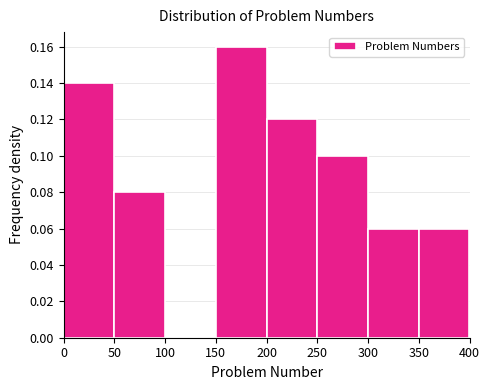

Over which range of the x-axis is the bar tallest?

150 to 200